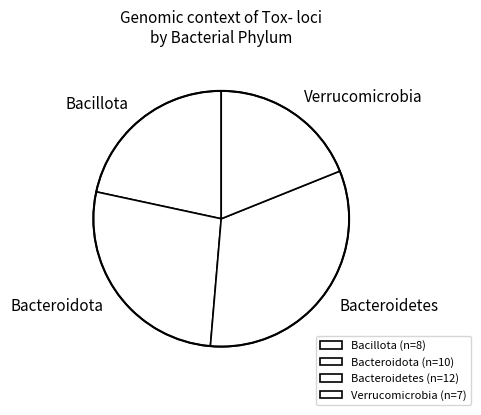

Which category has the smallest portion of the pie?

Verrucomicrobia (n=7)